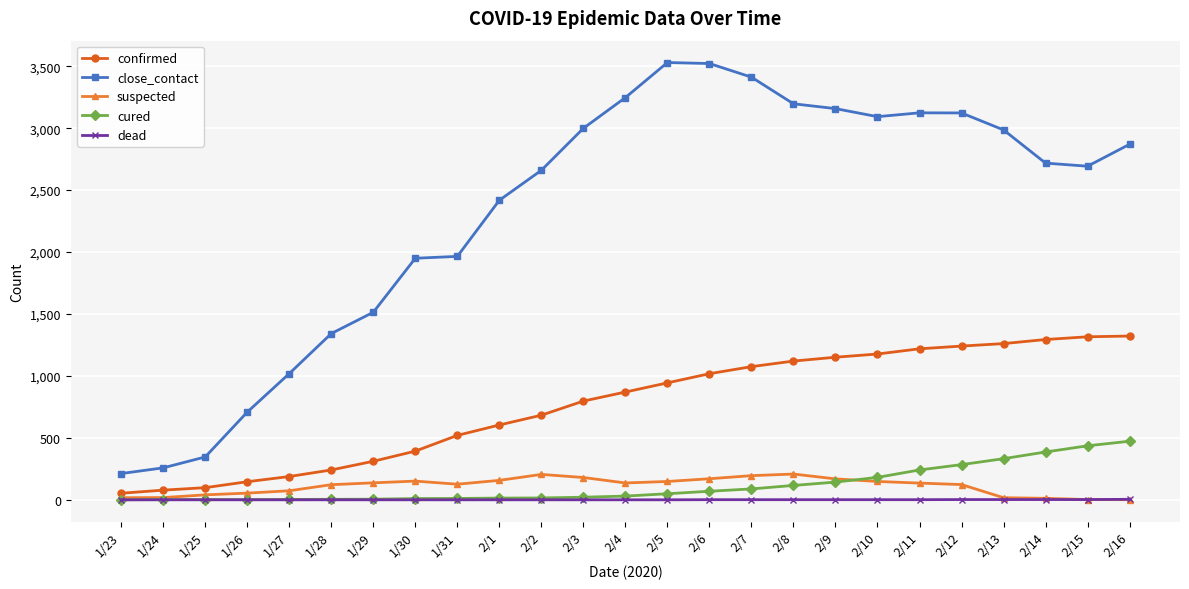

What is the maximum value for suspected?

208